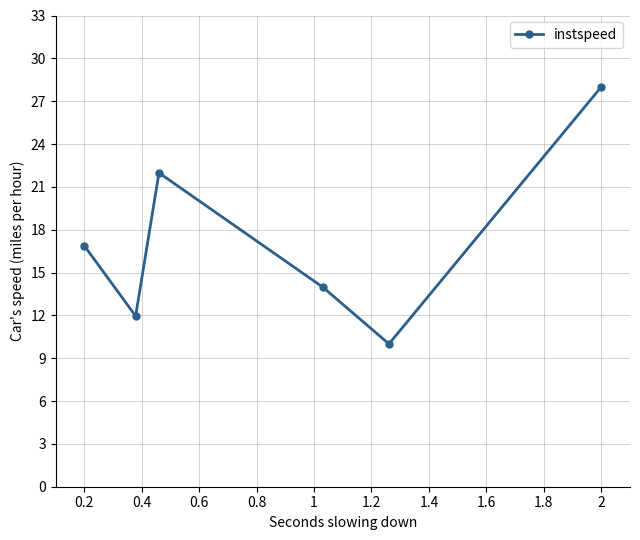

What is the value of the 3rd point from the left?

22.0